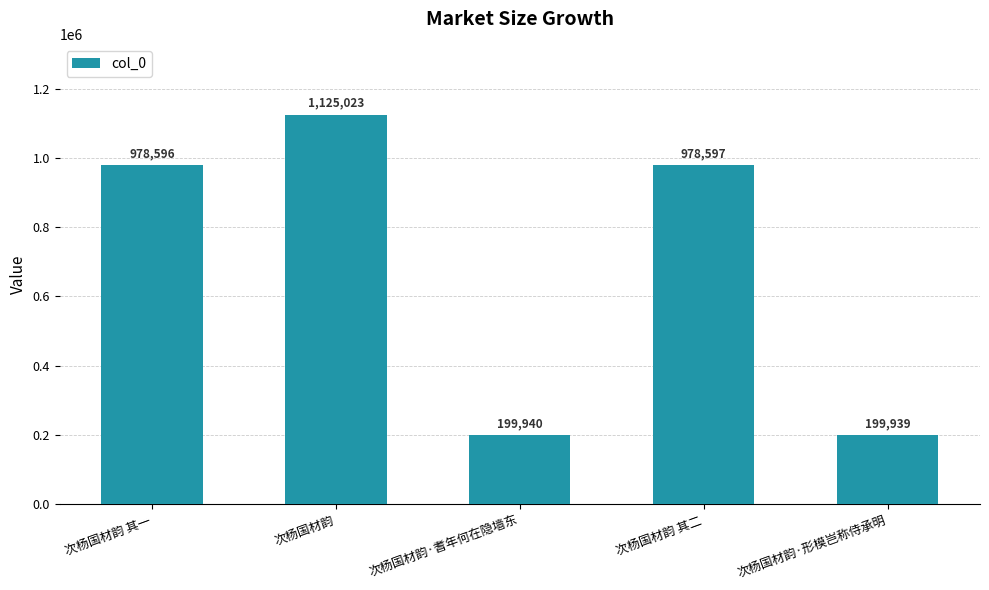

Reading left to right, transcribe all the data shown in this chart.

978596	1125023	199940	978597	199939